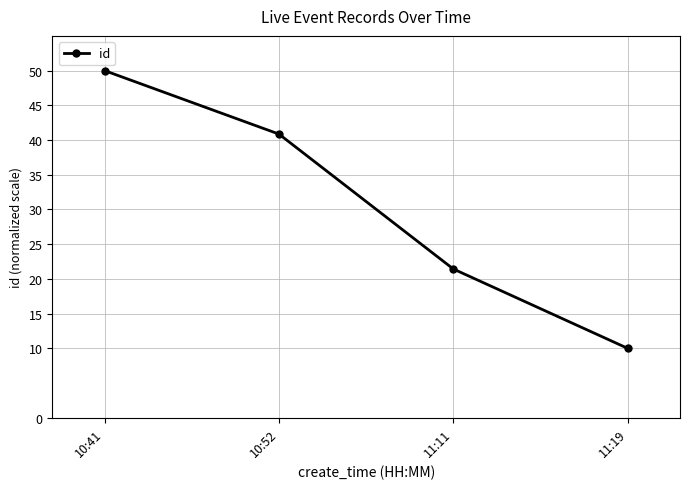

What is the minimum value shown in the chart?

10.0